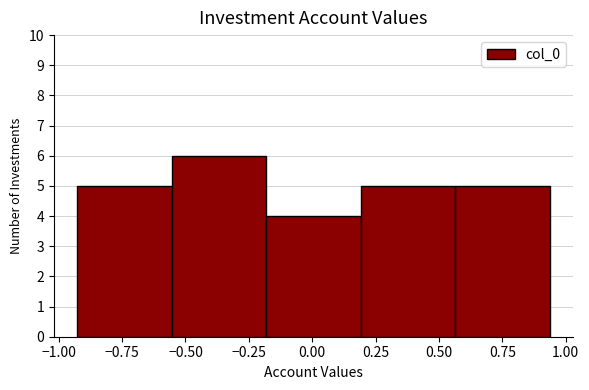

Over which range of the x-axis is the bar tallest?

-0.55 to -0.20